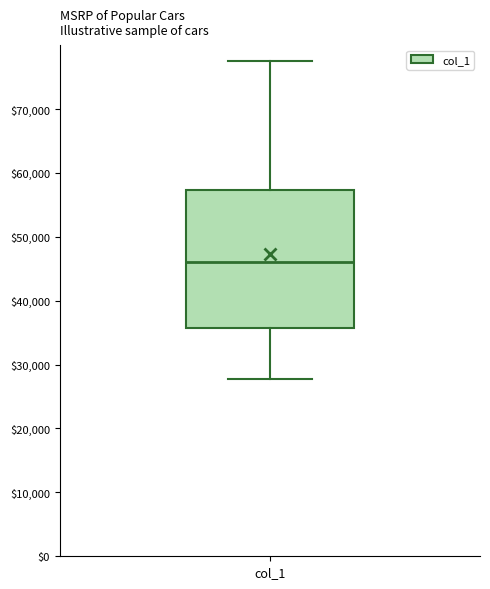

Where does the lower whisker of the box for col_1 end on the y-axis? The values are not printed on the chart, so give them approximately, as read against the axis.

28000